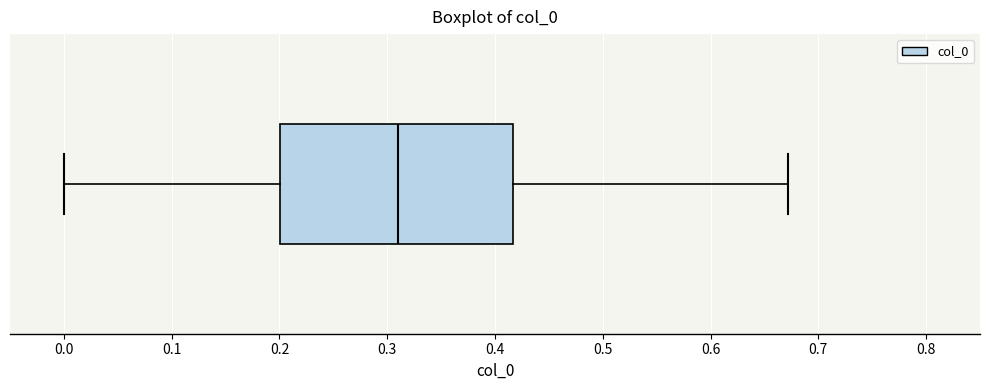

Read this box plot against the x-axis: the position of the median line, the range covered by the box, and the ends of both whiskers. The values are not printed on the chart, so give them approximately, as read against the axis.

median 0.31, box 0.20 to 0.42, whiskers 0.00 to 0.67